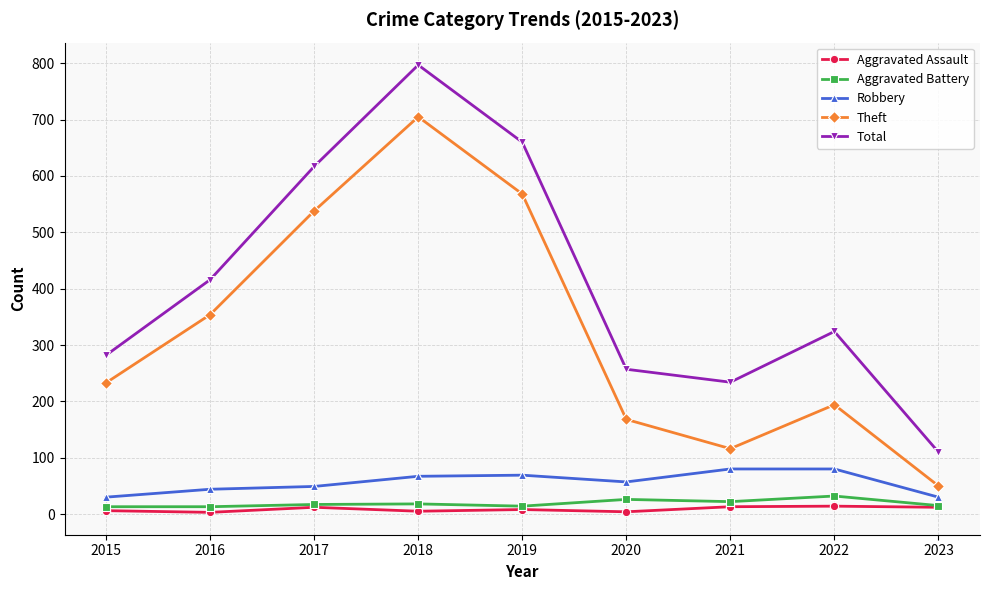

Which series has the largest total across all categories?

Total